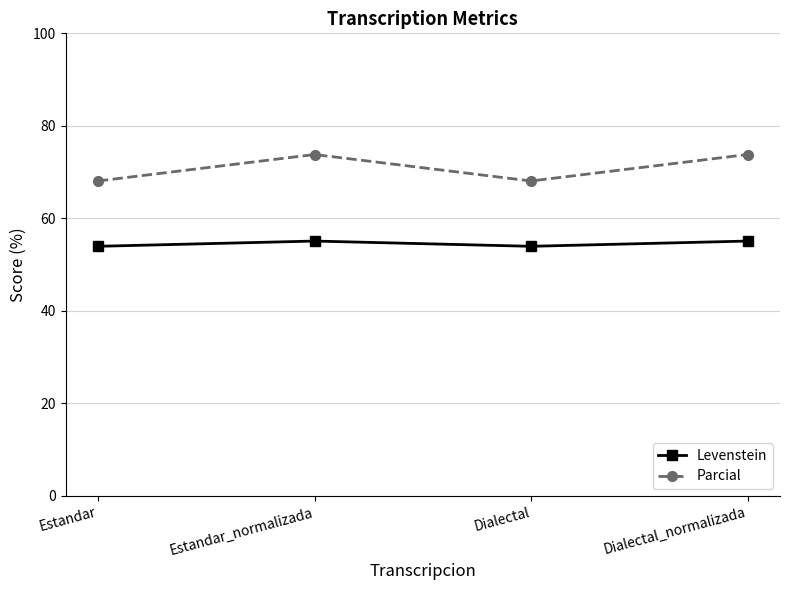

What is the sum of the Parcial values at Dialectal_normalizada and Estandar_normalizada?

147.6